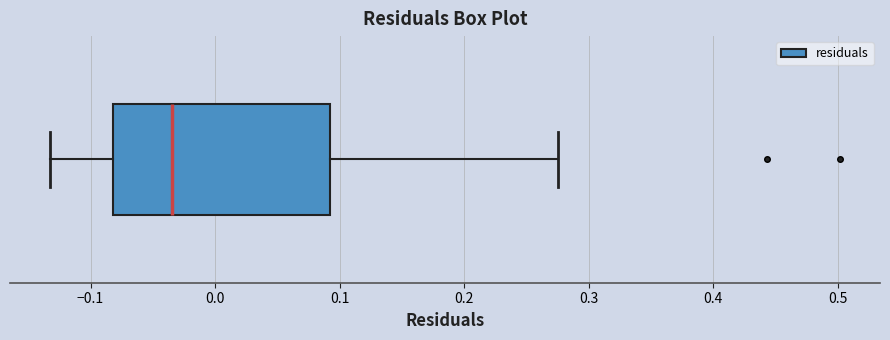

Read this box plot against the x-axis: the position of the median line, the range covered by the box, and the ends of both whiskers. The values are not printed on the chart, so give them approximately, as read against the axis.

median -0.03, box -0.08 to 0.09, whiskers -0.13 to 0.28